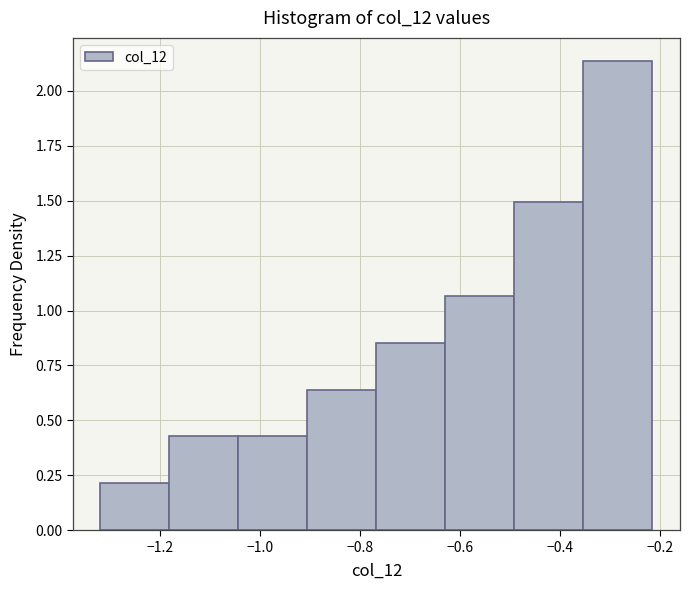

Which range on the x-axis has the tallest bar?

-0.36 to -0.22